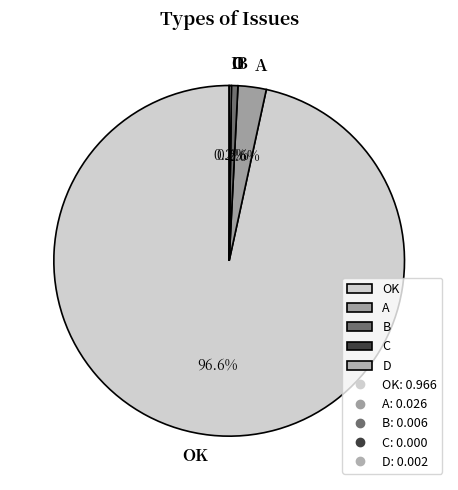

Which category has the biggest portion of the pie?

OK